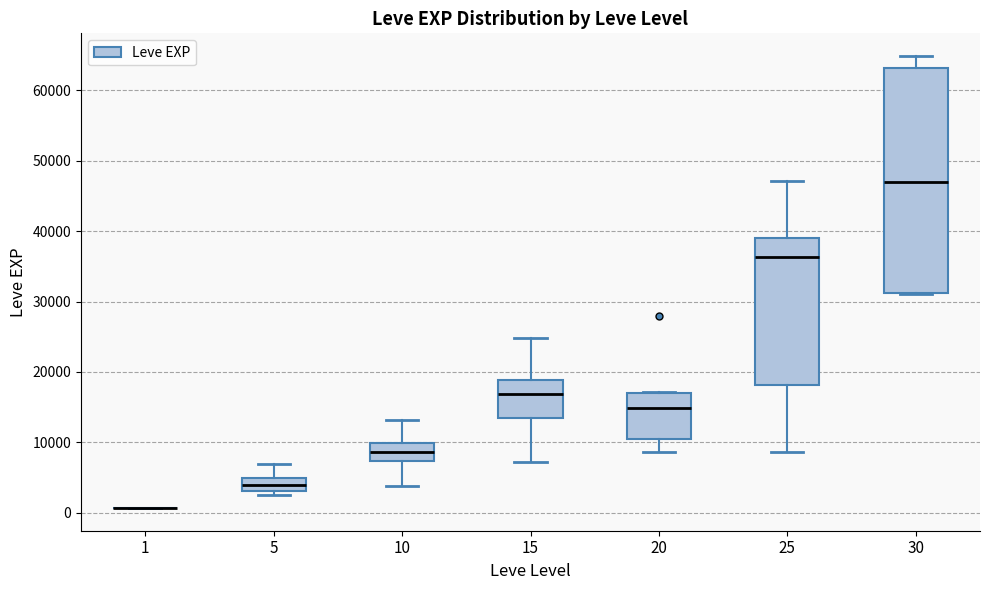

Where is the lower edge of the box at x = 5 on the y-axis? The values are not printed on the chart, so give them approximately, as read against the axis.

3000